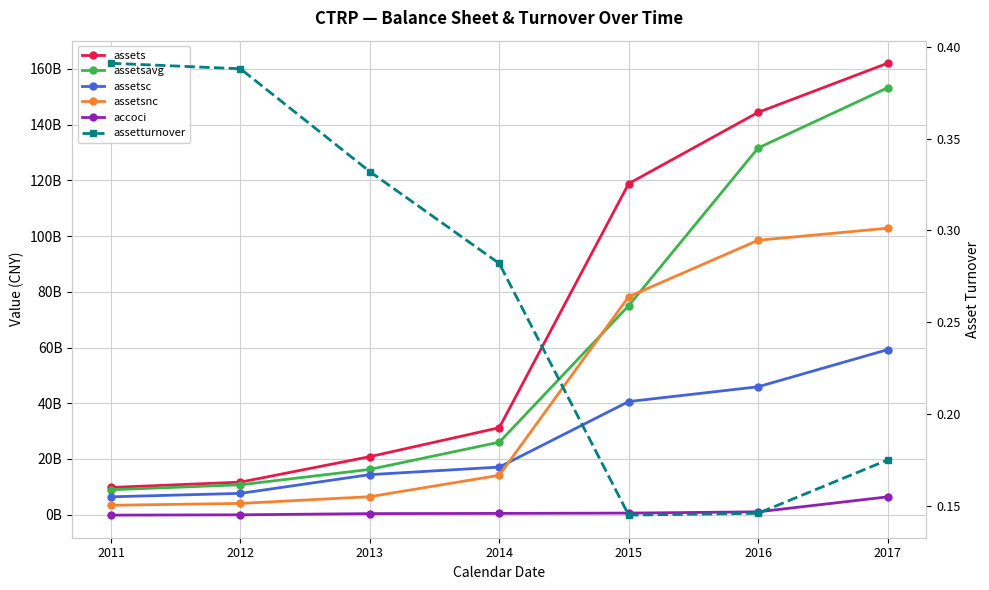

The value of assetsc at 2013 is 5053094805.9. True or false?

False